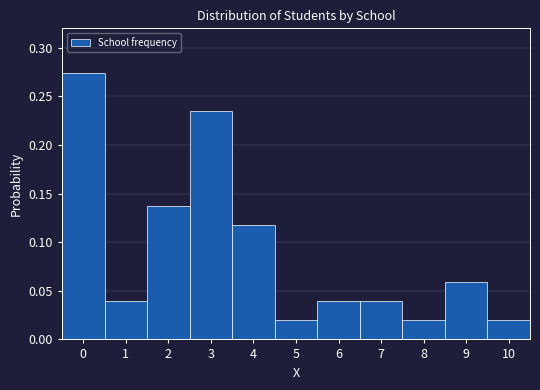

Reading left to right, transcribe this chart: for each bar, give the range it covers on the x-axis and its height. The values are not printed on the chart, so give them approximately, as read against the axis.

-0.5 to 0.5: 0.275
0.5 to 1.5: 0.040
1.5 to 2.5: 0.135
2.5 to 3.5: 0.235
3.5 to 4.5: 0.120
4.5 to 5.5: 0.020
5.5 to 6.5: 0.040
6.5 to 7.5: 0.040
7.5 to 8.5: 0.020
8.5 to 9.5: 0.060
9.5 to 10.5: 0.020